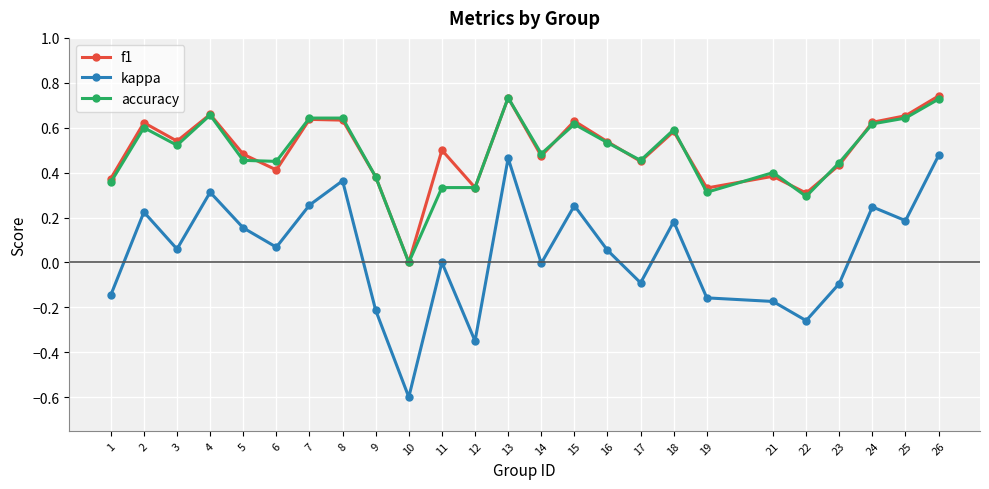

True or false: kappa and f1 intersect in this chart.

False